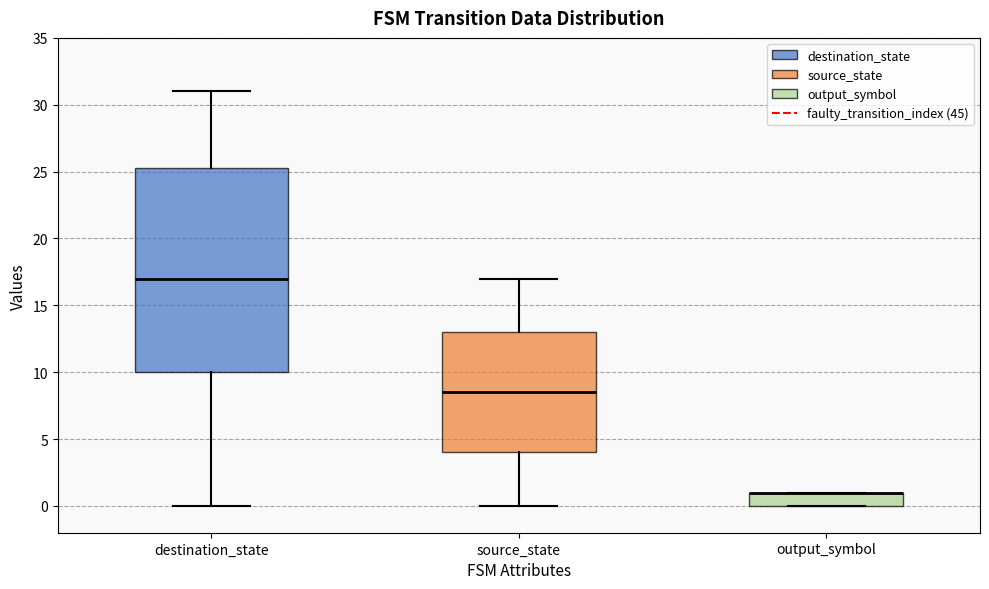

Reading left to right, read every box against the y-axis: the position of its median line, the range the box covers, and the ends of its whiskers. The values are not printed on the chart, so give them approximately, as read against the axis.

destination_state: median 17.0, box 10.0 to 25.5, whiskers 0.0 to 31.0
source_state: median 8.5, box 4.0 to 13.0, whiskers 0.0 to 17.0
output_symbol: median 1.0 (drawn on the box's upper edge), box 0.0 to 1.0, whiskers 0.0 to 1.0